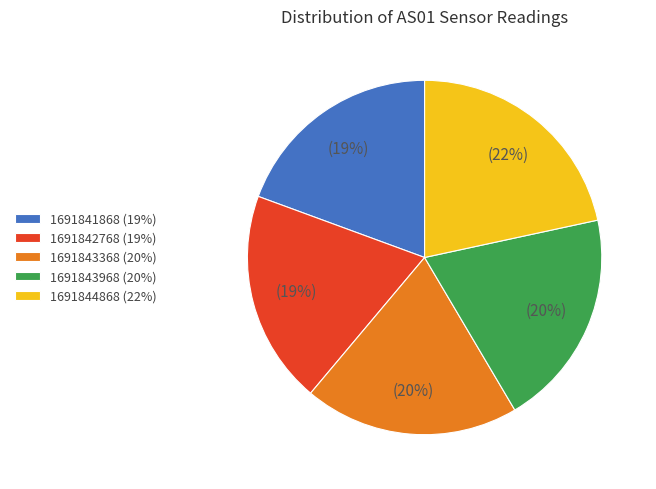

Which has a higher value, 1691841868 (19%) or 1691844868 (22%)?

1691844868 (22%)